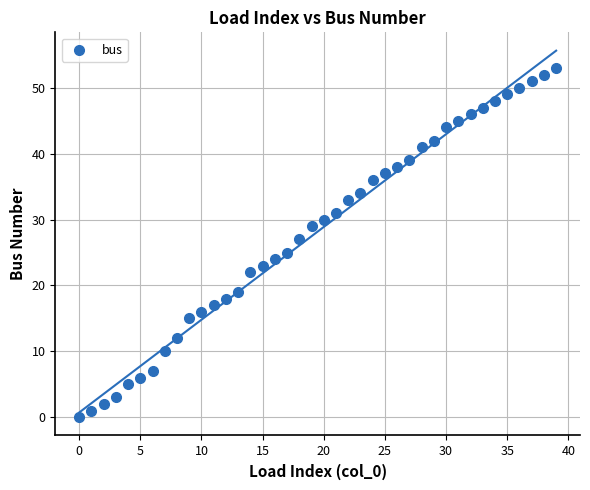

What is the range of Y values (max minus min)?

53